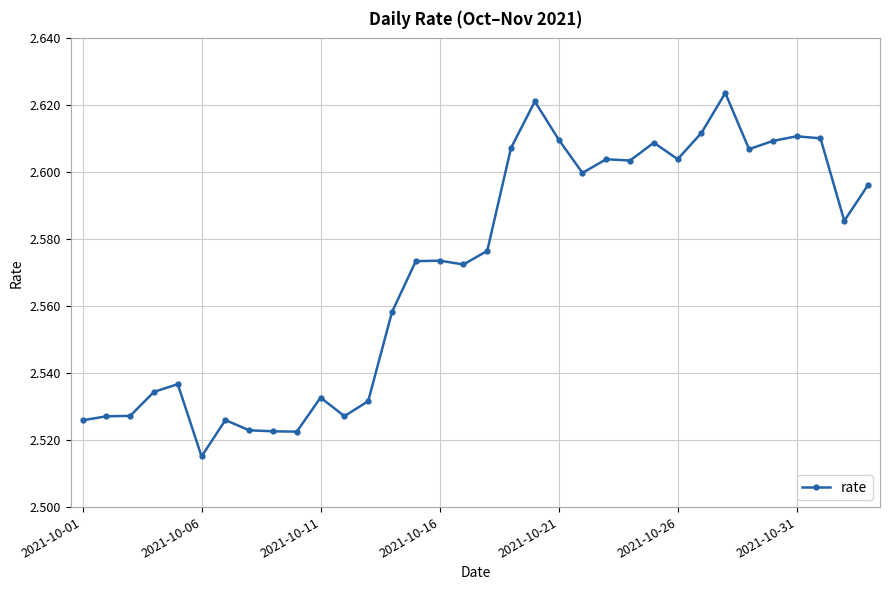

True or false: the data has more than 0 interior local peaks.

True